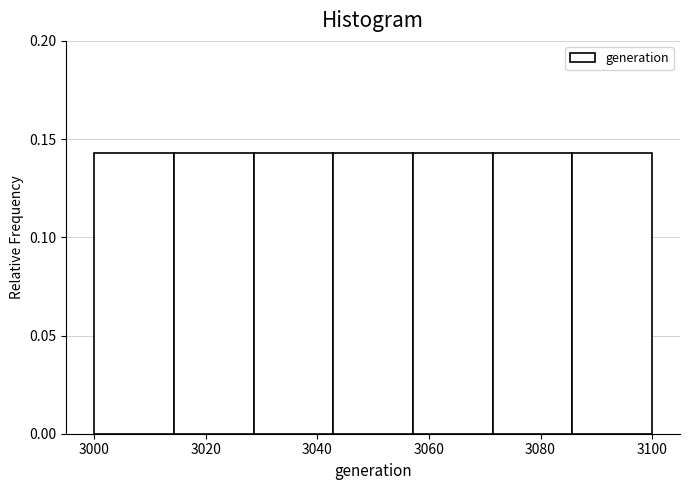

Reading left to right, transcribe this chart: for each bar, give the range it covers on the x-axis and its height. Neither the bar edges nor the heights are printed on the chart, so give them approximately, as read against the axes.

3000 to 3014: 0.145
3014 to 3028: 0.145
3028 to 3042: 0.145
3042 to 3058: 0.145
3058 to 3072: 0.145
3072 to 3086: 0.145
3086 to 3100: 0.145